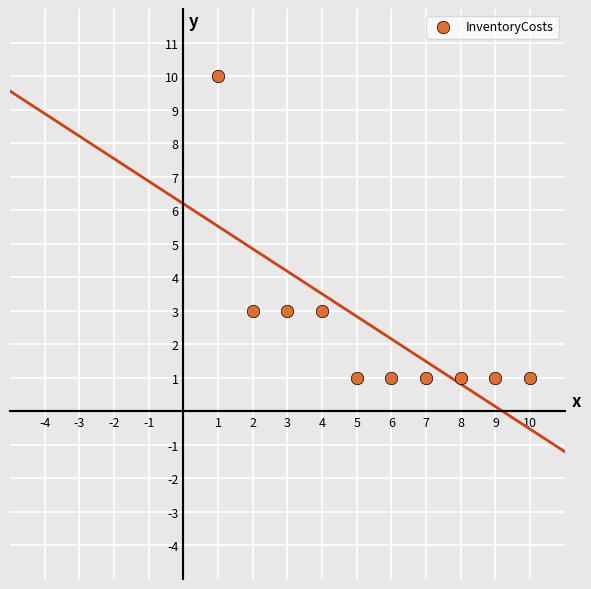

What is the range of Y values (max minus min)?

9